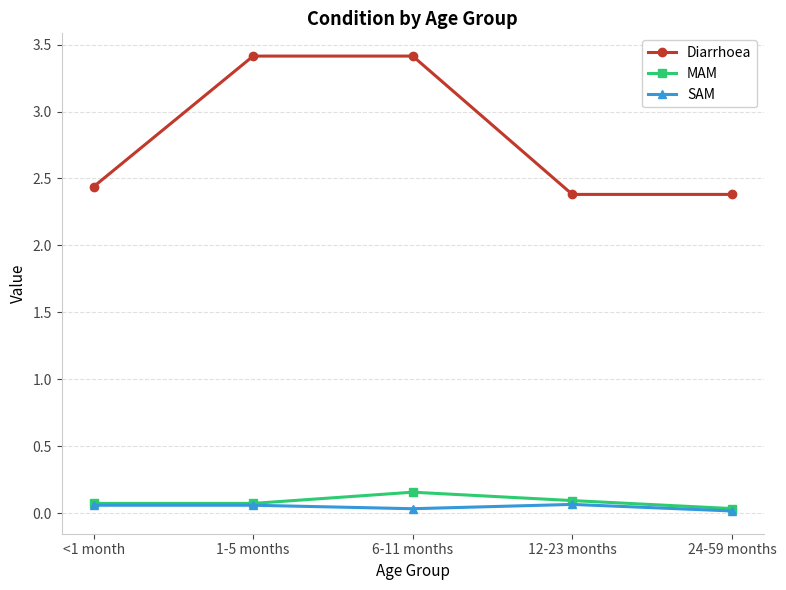

The value of SAM at 24-59 months is 0.0. True or false?

True